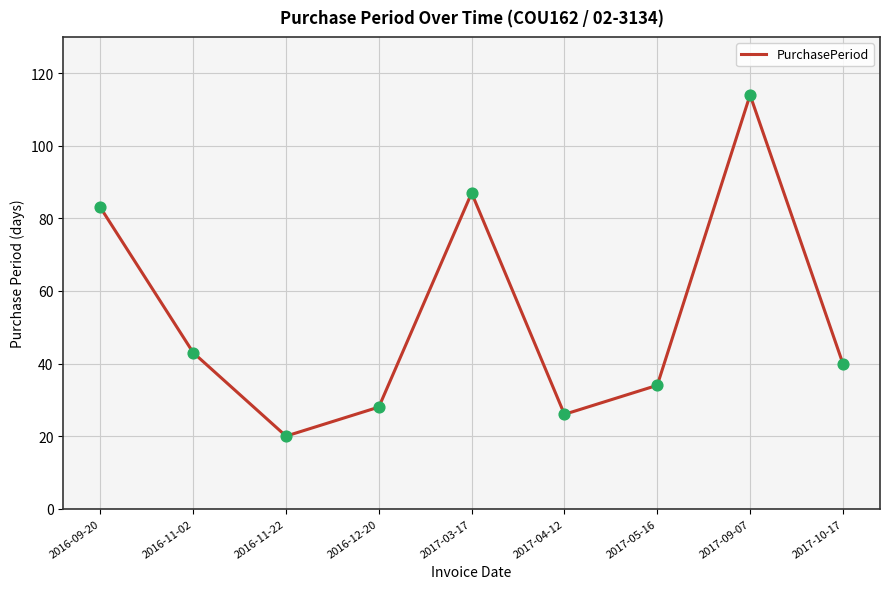

Approximately how many times larger is the value at 2017-03-17 compared to 2017-04-12?

3.3